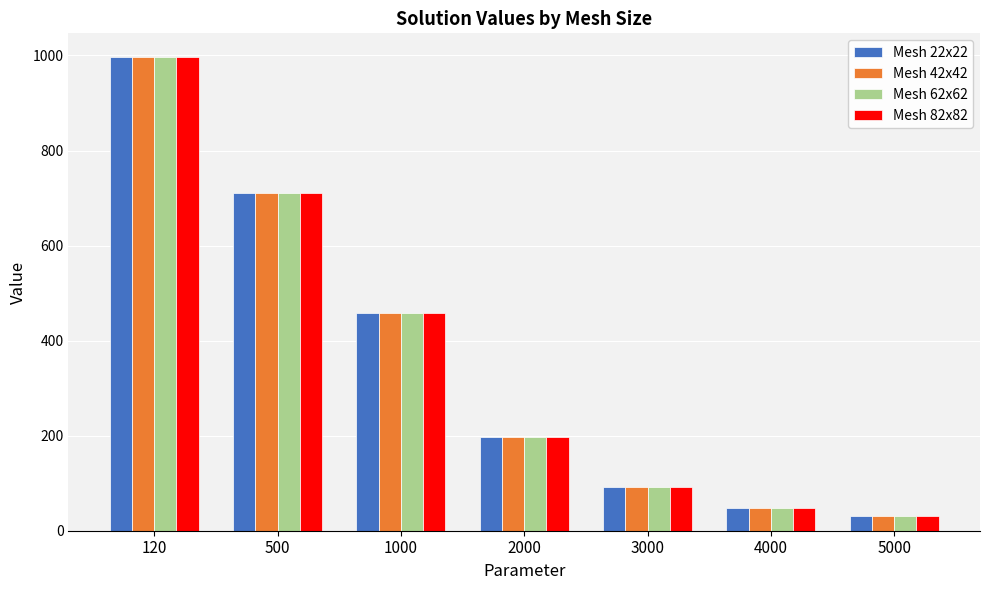

Which series has the widest spread of values?

Mesh 82x82